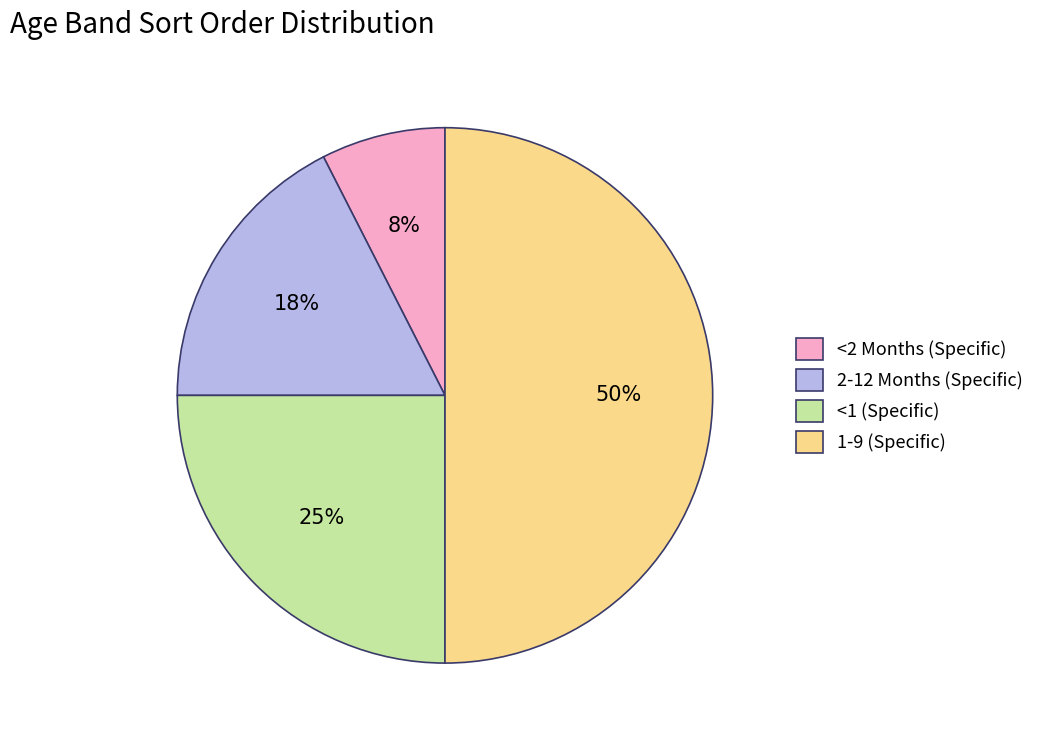

Do <1 (Specific) and <2 Months (Specific) together represent more than half of the pie?

No